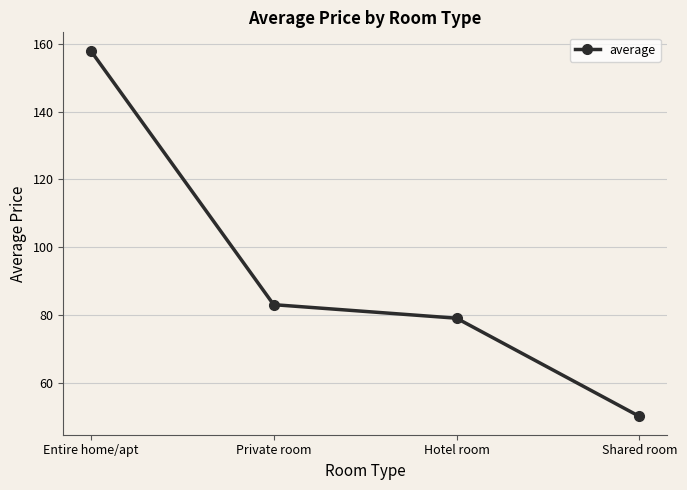

At which label does the data first exceed 83?

Entire home/apt